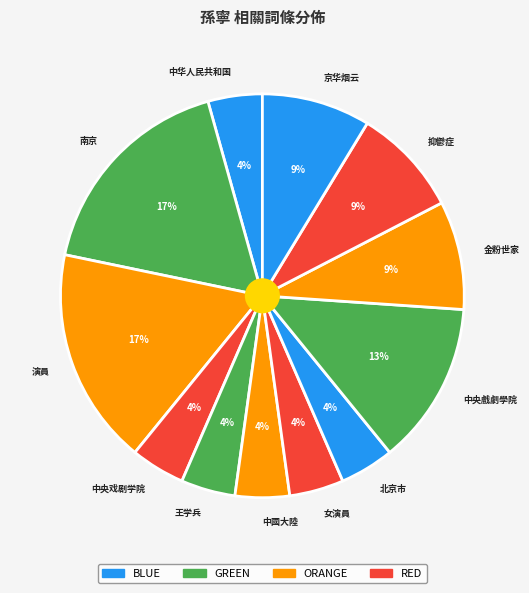

Is there any slice that represents more than half of the pie?

No